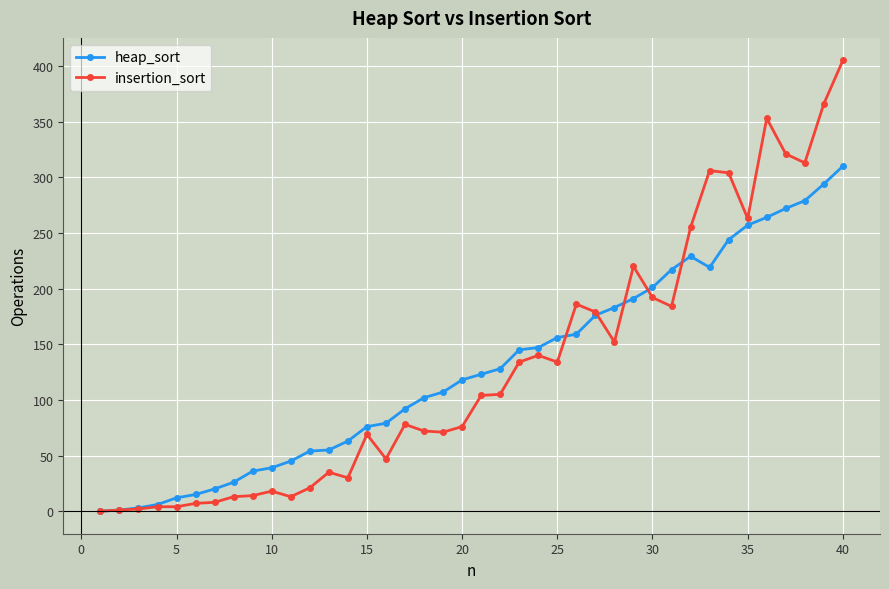

What is the highest value of the insertion_sort series?

405